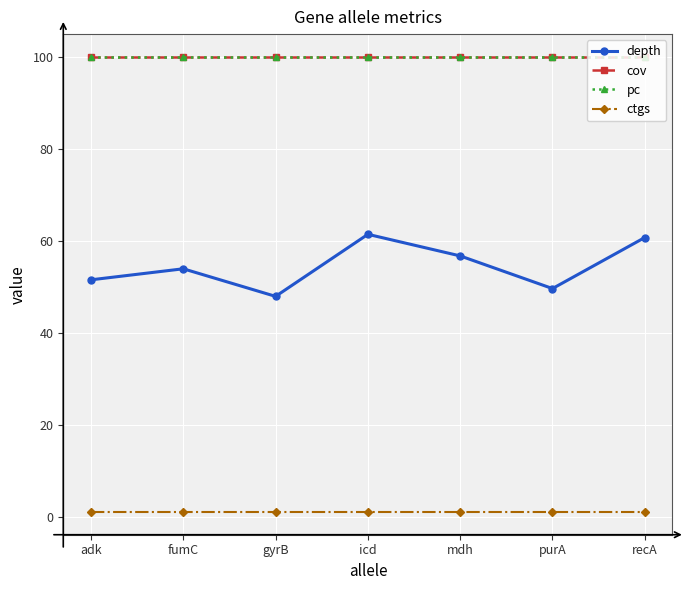

True or false: pc and cov intersect in this chart.

False